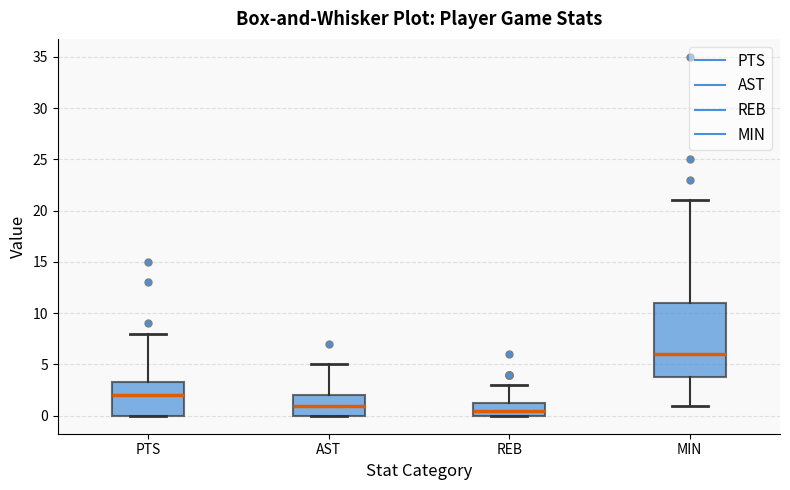

Reading left to right, read every box against the y-axis: the position of its median line, the range the box covers, and the ends of its whiskers. The values are not printed on the chart, so give them approximately, as read against the axis.

PTS: median 2.0, box 0.0 to 3.5, whiskers 0.0 to 8.0
AST: median 1.0, box 0.0 to 2.0, whiskers 0.0 to 5.0
REB: median 0.5, box 0.0 to 1.5, whiskers 0.0 to 3.0
MIN: median 6.0, box 4.0 to 11.0, whiskers 1.0 to 21.0